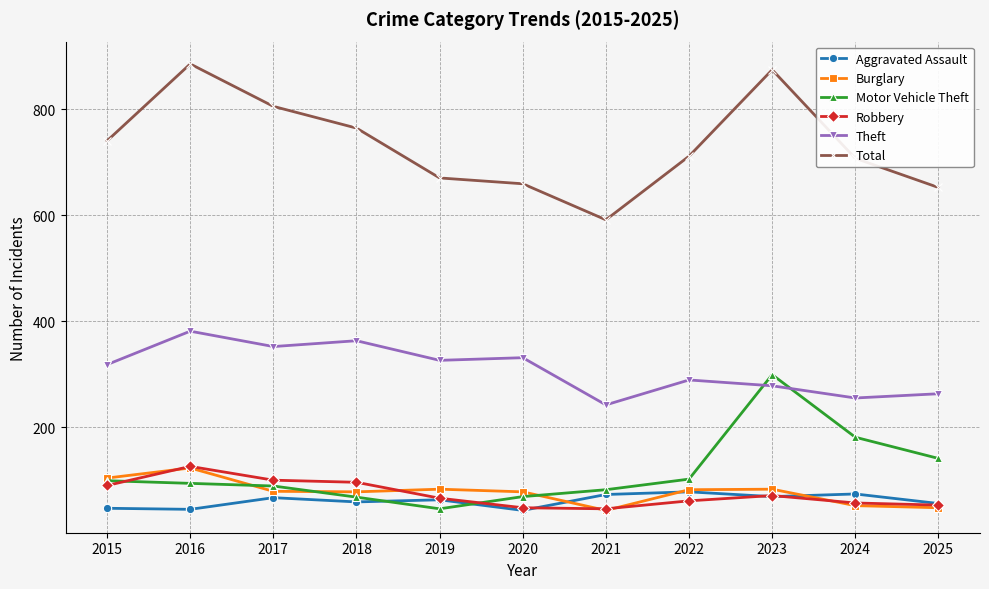

At how many categories does at least one series exceed 674?

7